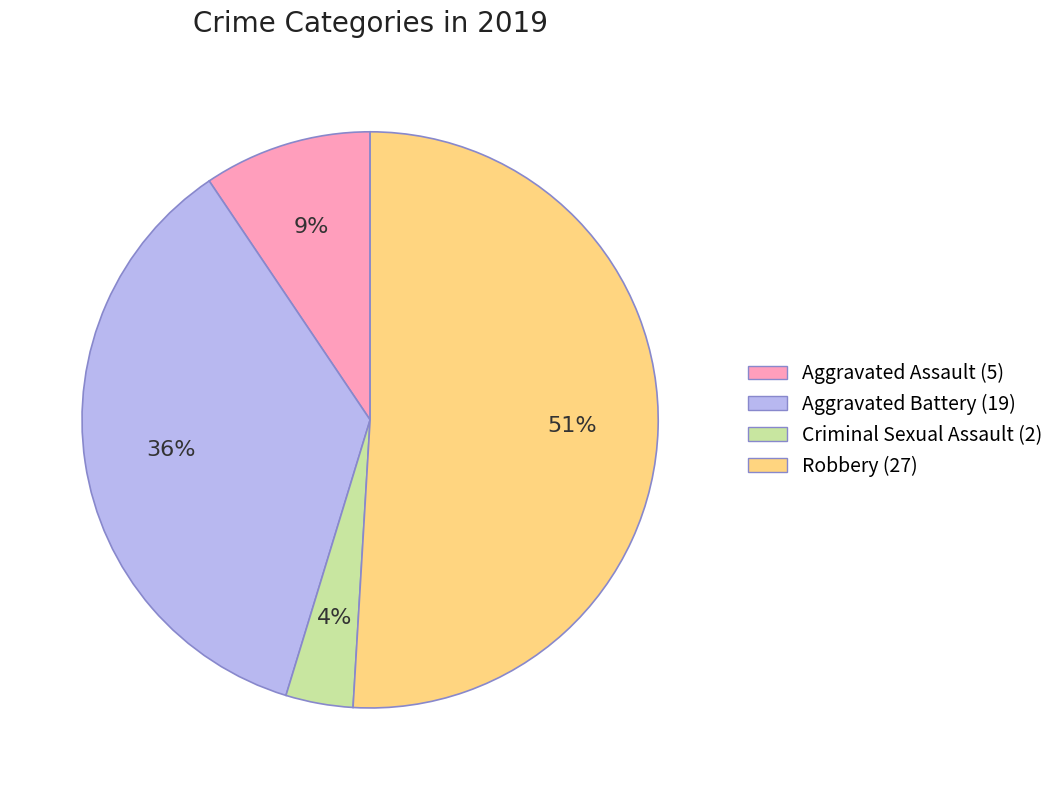

What percentage is the Aggravated Battery slice, to the nearest percent?

36%